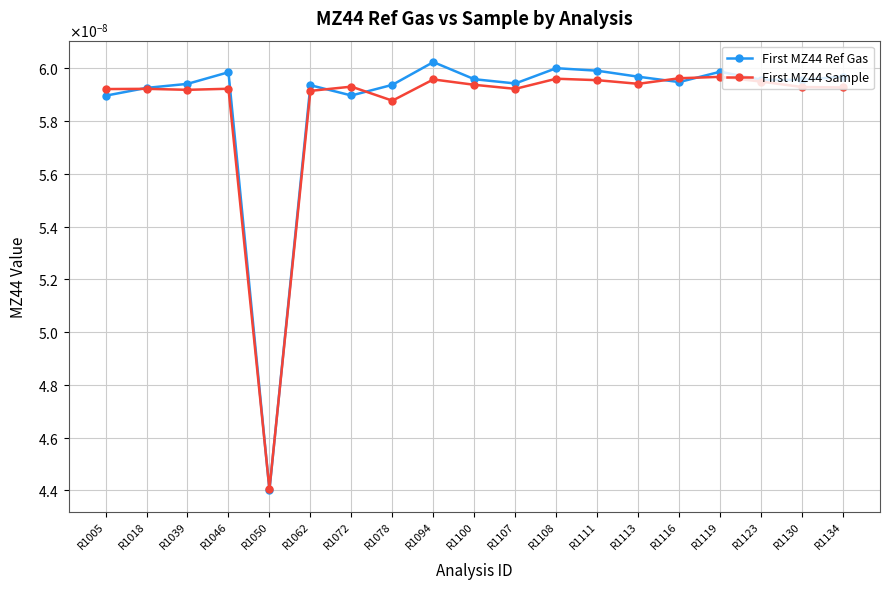

At R1108, list the series in order from smallest to largest.

First MZ44 Sample, First MZ44 Ref Gas